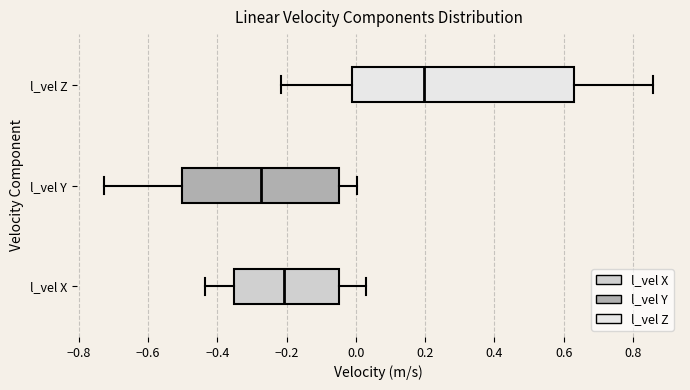

Reading bottom to top, read every box against the x-axis: the position of its median line, the range the box covers, and the ends of its whiskers. The values are not printed on the chart, so give them approximately, as read against the axis.

l_vel X: median -0.20, box -0.36 to -0.04, whiskers -0.44 to 0.02
l_vel Y: median -0.28, box -0.50 to -0.04, whiskers -0.72 to 0.00
l_vel Z: median 0.20, box -0.02 to 0.64, whiskers -0.22 to 0.86